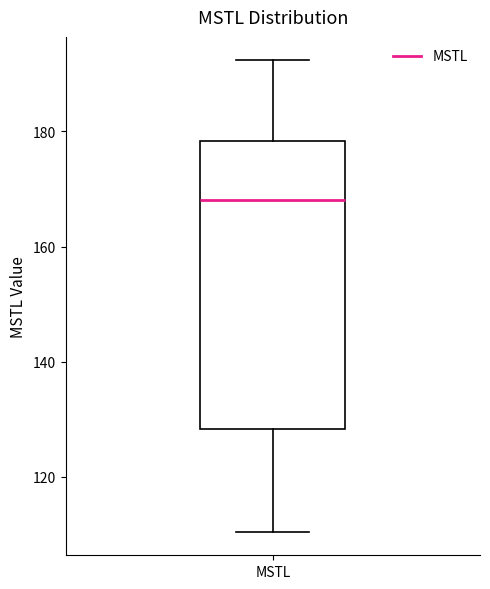

Transcribe this box plot: give where the median line is, the range the box spans, and where the two whiskers end, as read against the y-axis. The values are not printed on the chart, so give them approximately, as read against the axis.

median 168, box 128 to 178, whiskers 110 to 192